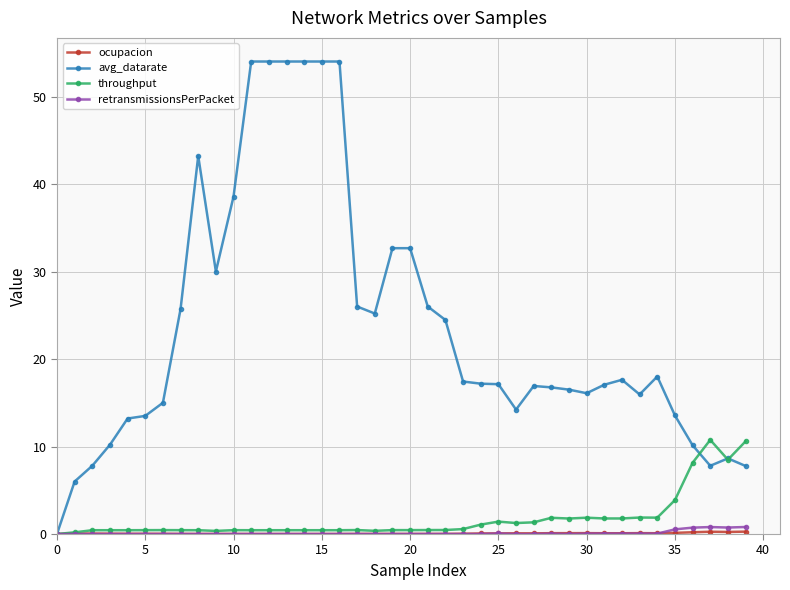

Count the number of categories in the chart.

40